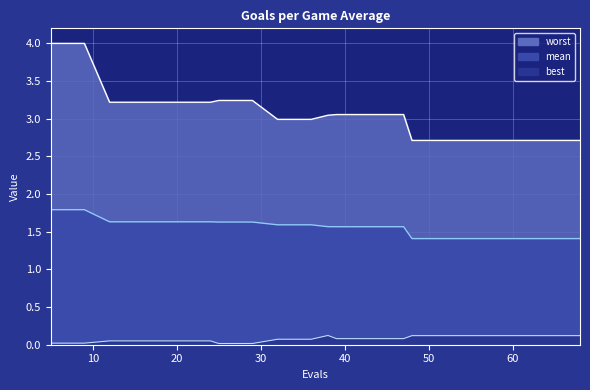

Count the mean values in the range 1 to 2.

20